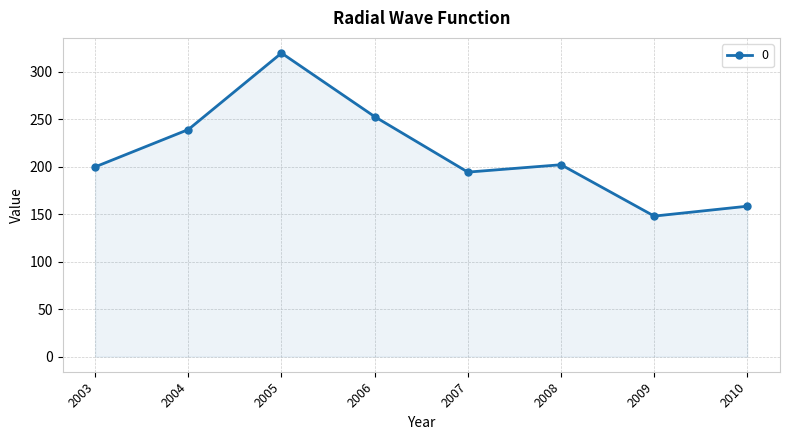

Approximately how many times larger is the value at 2005 compared to 2003?

1.6